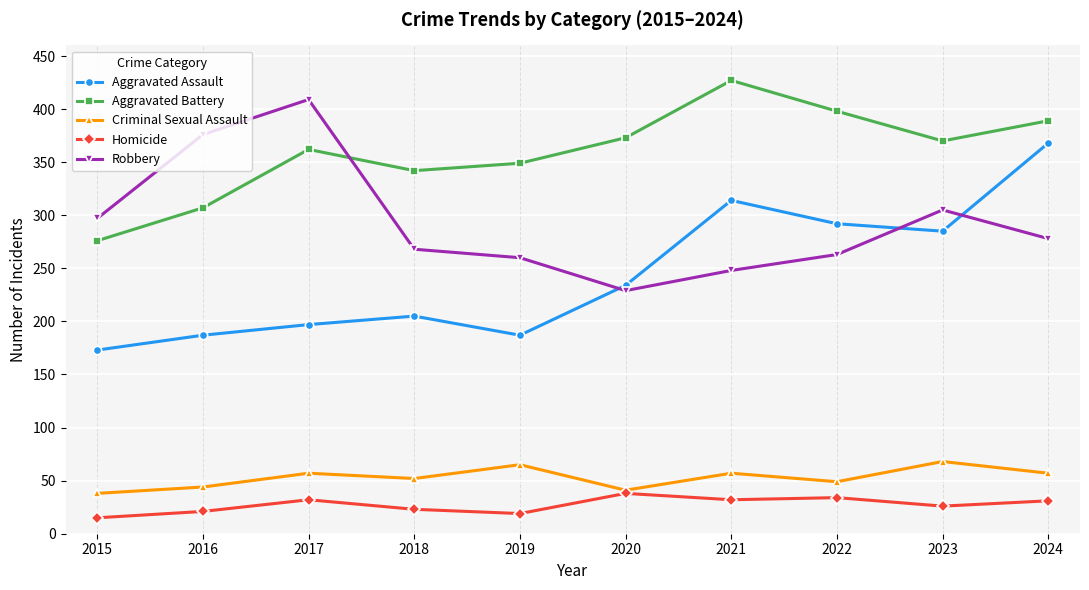

What is the value of the Robbery point at the 3rd from the left?

409